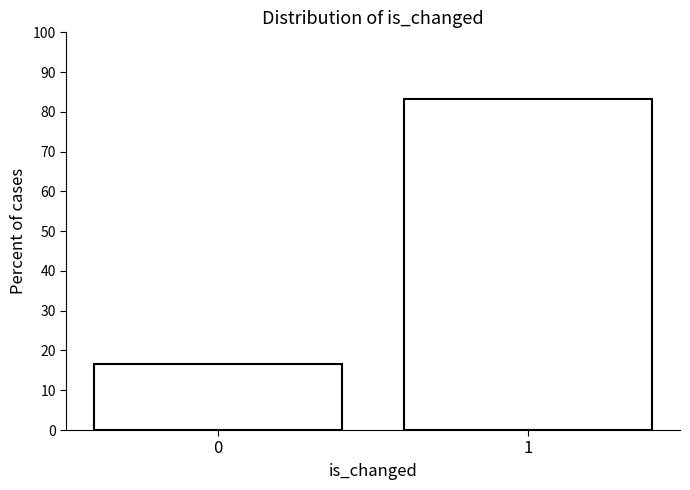

Reading left to right, what are all the values shown in this chart?

0=16.7	1=83.3